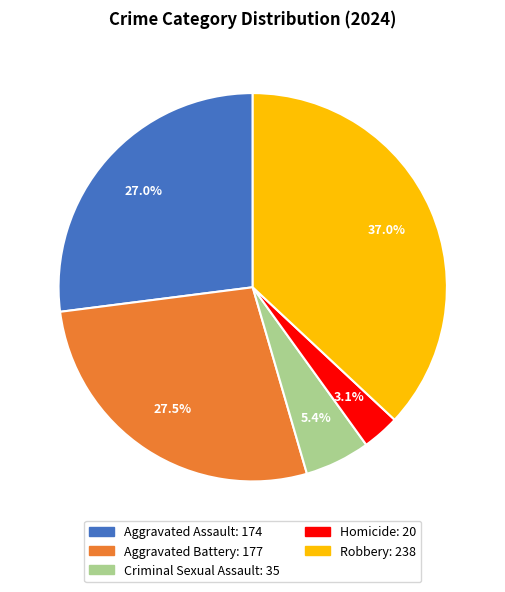

Between Criminal Sexual Assault and Homicide, which is larger?

Criminal Sexual Assault